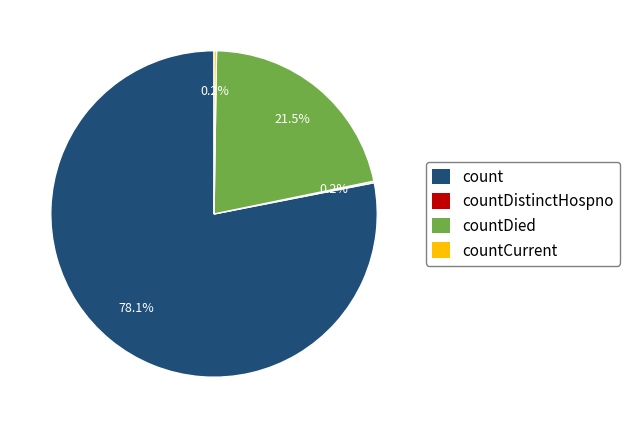

Approximately how many times larger is the value at countDied compared to count?

0.3